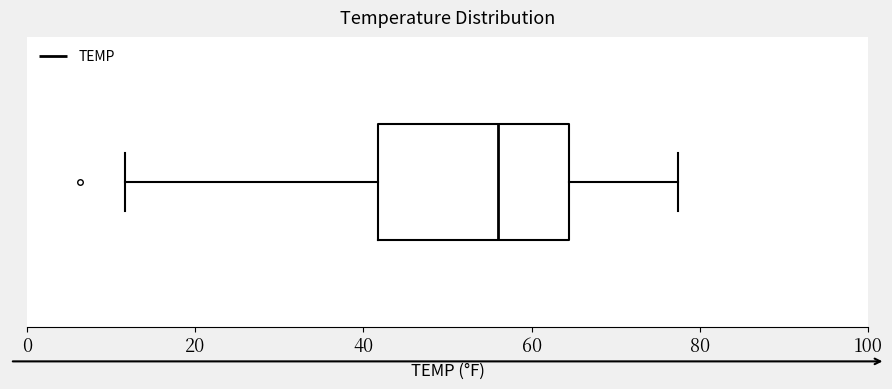

Where is the right edge of the box on the x-axis? The values are not printed on the chart, so give them approximately, as read against the axis.

64